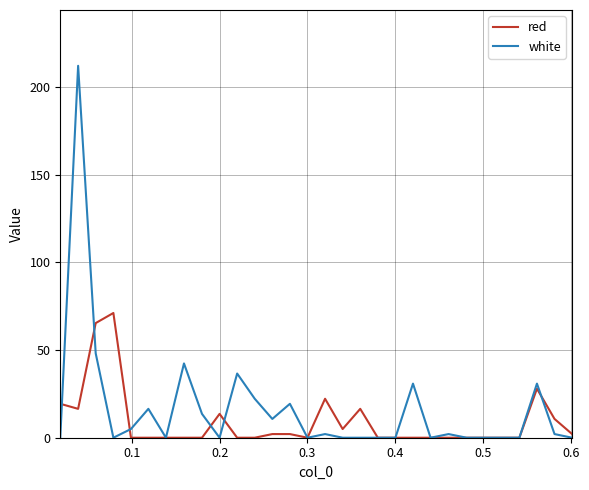

What is the maximum value for white?

212.2